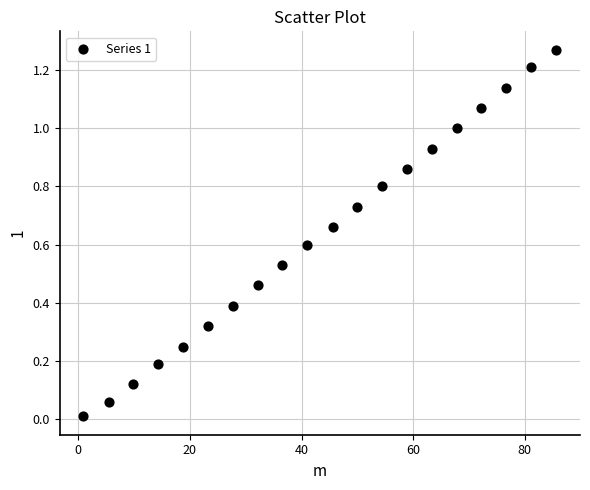

What is the range of X values (max minus min)?

84.8